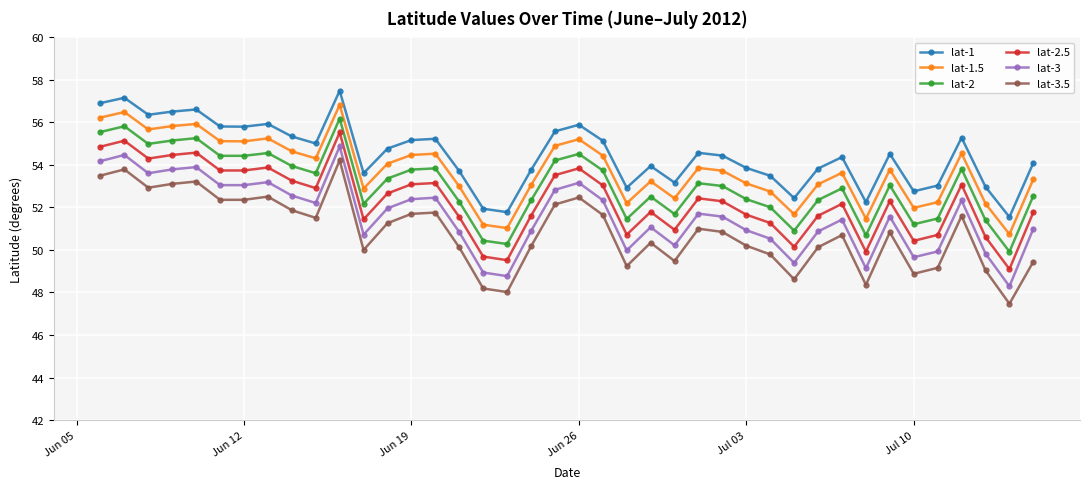

True or false: lat-2.5 and lat-1 cross at least once.

False